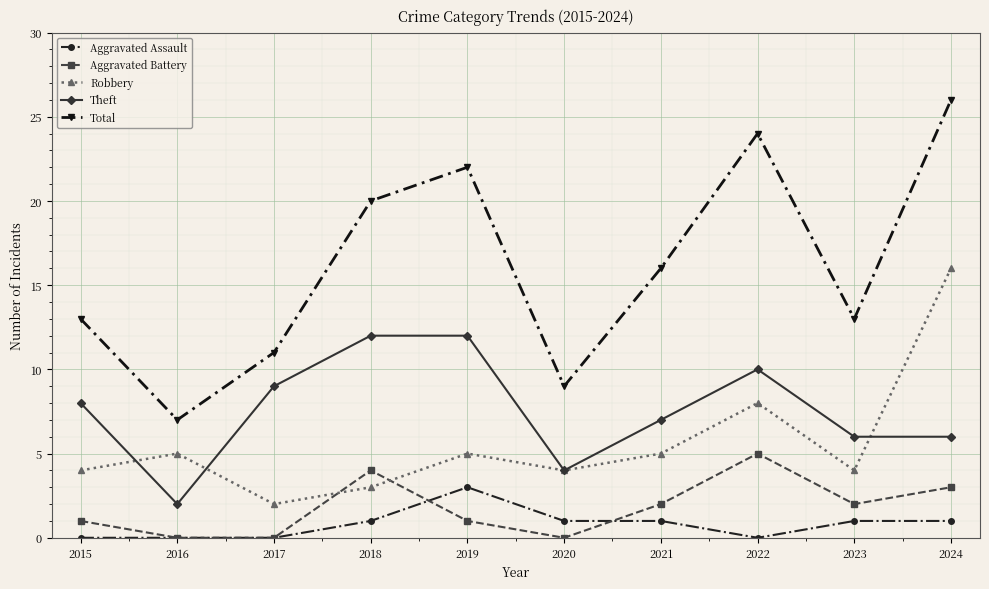

Is this an area chart (filled region under the line)?

No